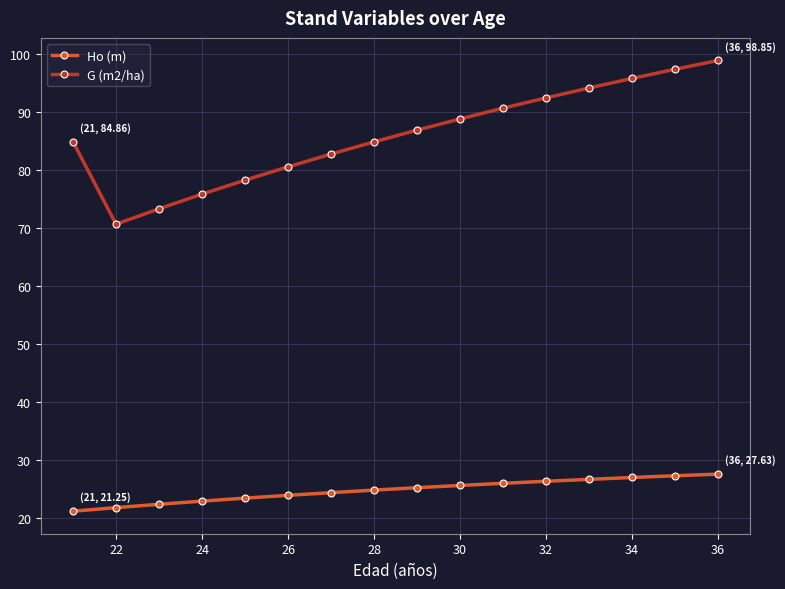

Which series has the largest total across all categories?

G (m2/ha)